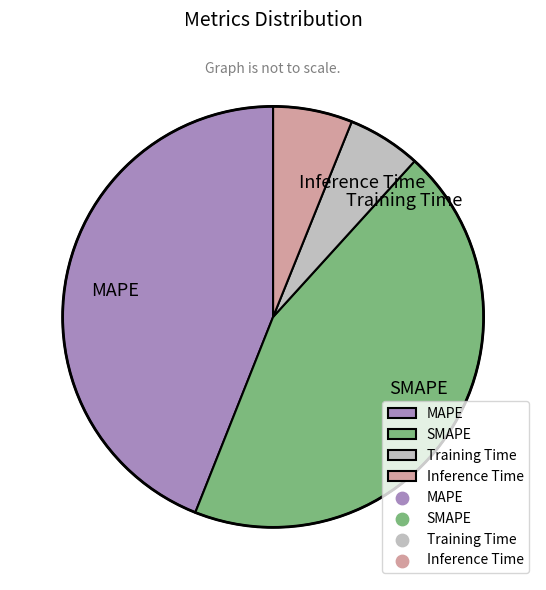

True or false: Inference Time accounts for 6% of the total.

True